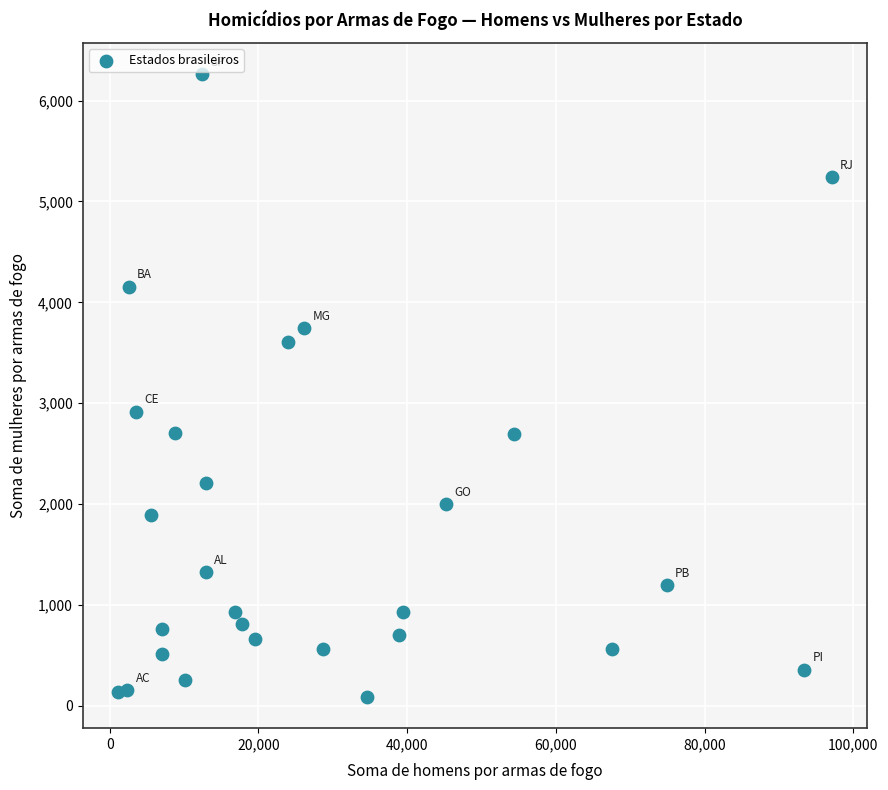

What is the range of Y values (max minus min)?

6174